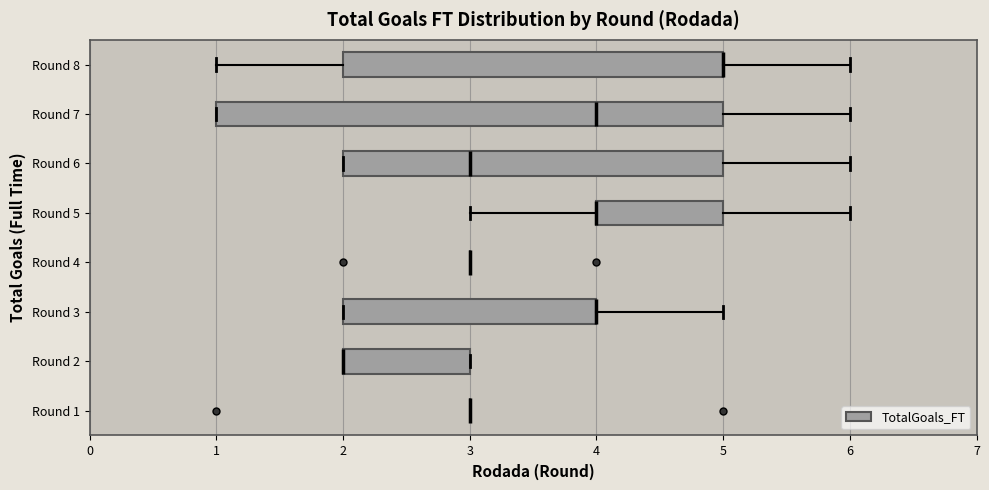

Where is the right edge of the box for Round 7 on the x-axis? The values are not printed on the chart, so give them approximately, as read against the axis.

5